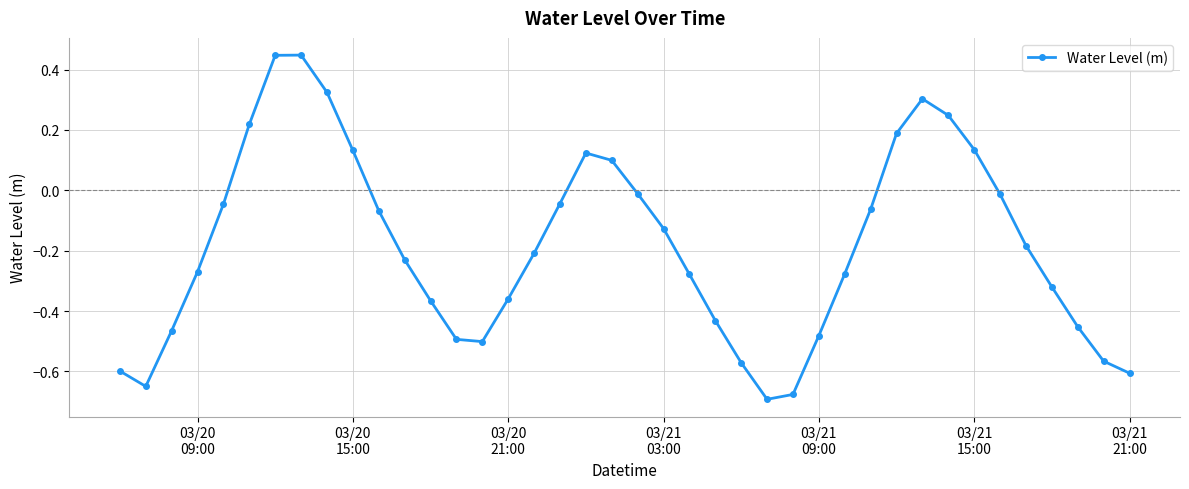

How many interior local peaks (higher than both neighbors) does the data have?

3